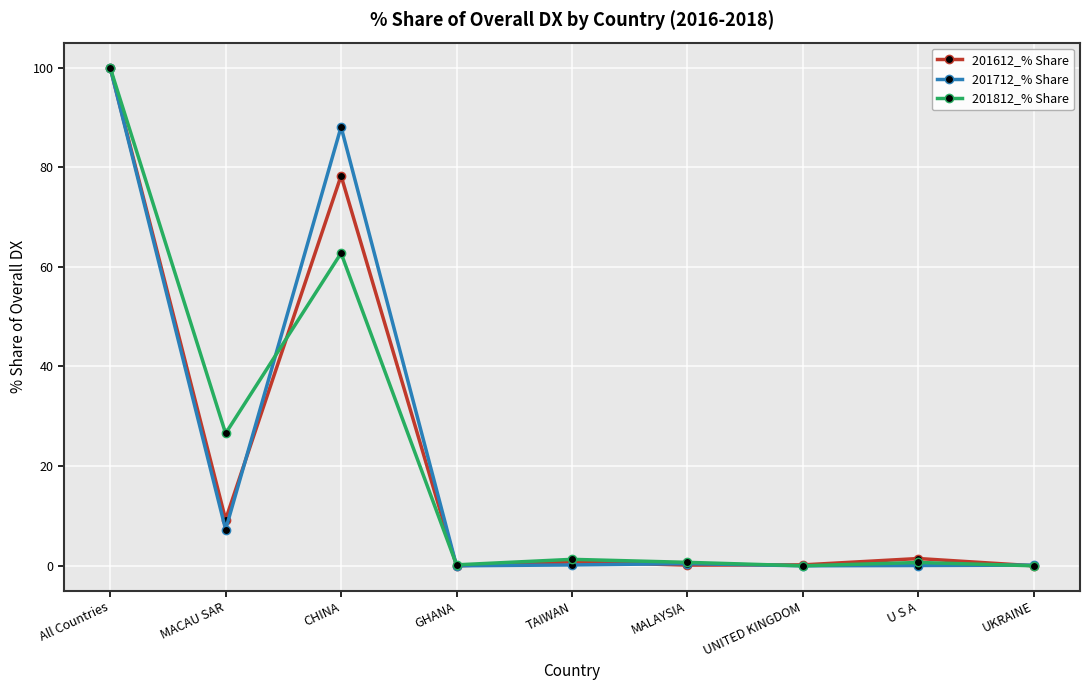

The value of 201612_% Share at GHANA is -64.5. True or false?

False